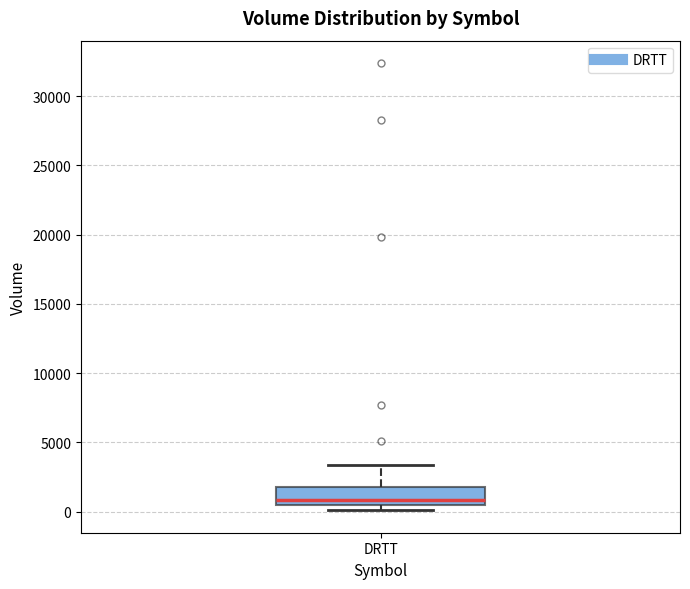

Read this box plot against the y-axis: the position of the median line, the range covered by the box, and the ends of both whiskers. The values are not printed on the chart, so give them approximately, as read against the axis.

median 1000, box 500 to 2000, whiskers 0 to 3500